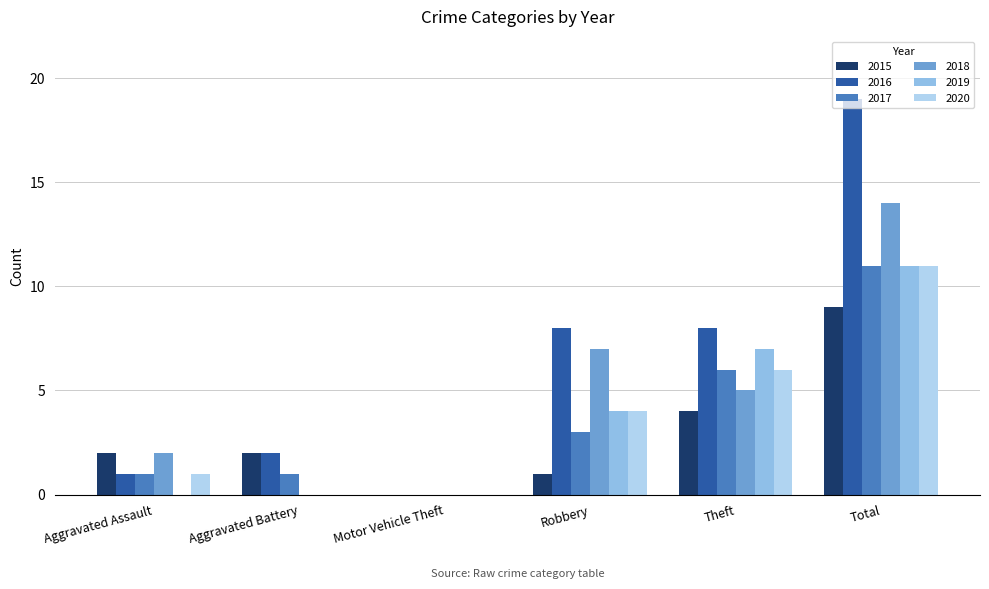

Which series changed the most between Robbery and Total?

2016